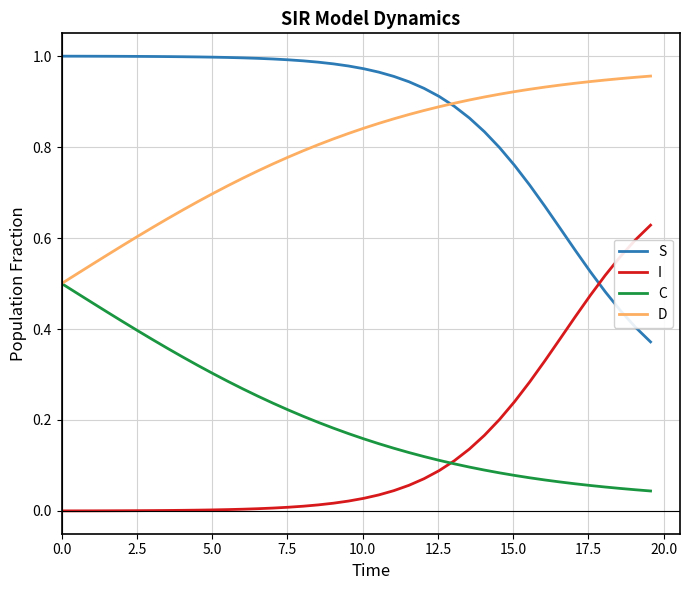

Which series ends up on top after the final intersection of S and I?

I